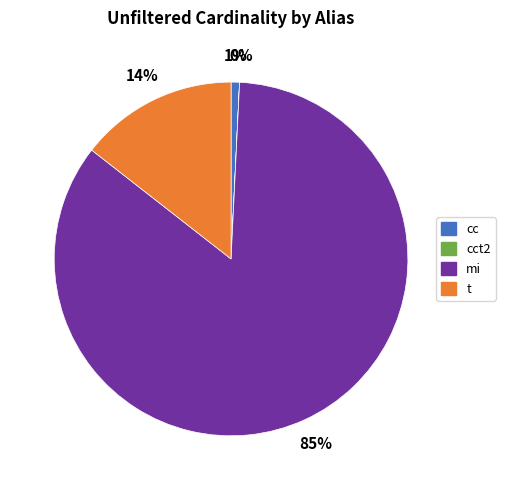

What is the largest slice in the pie chart?

mi